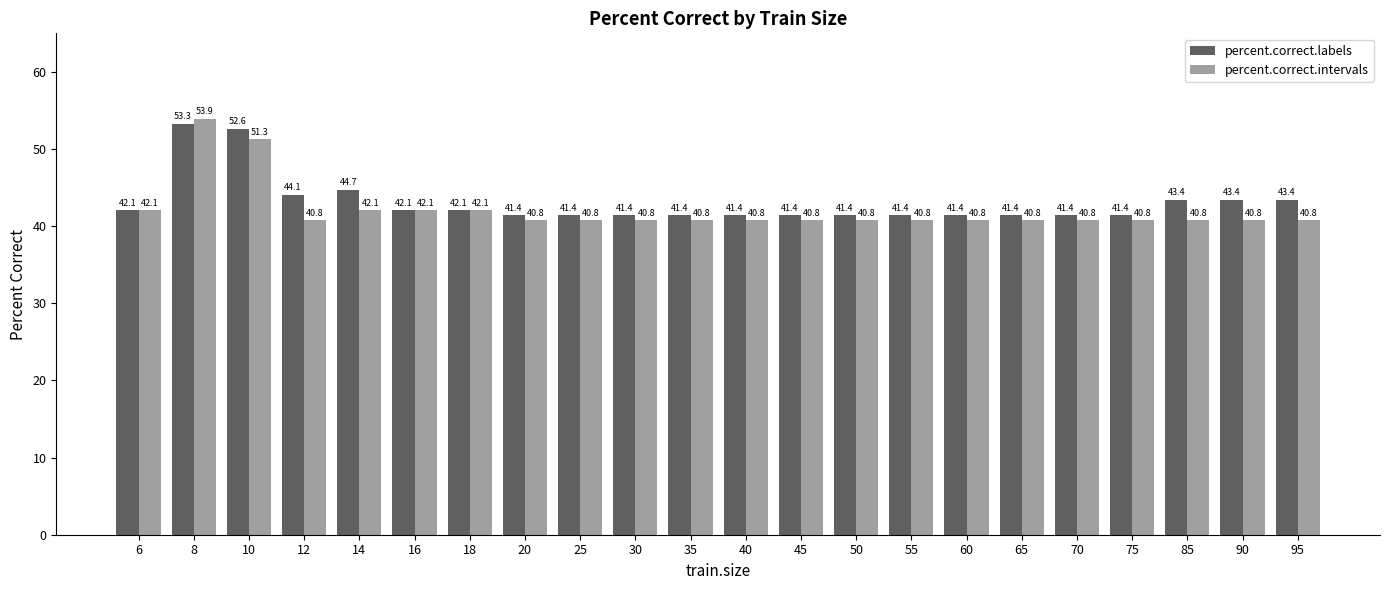

List the series in order of their peak value, lowest first.

percent.correct.labels, percent.correct.intervals